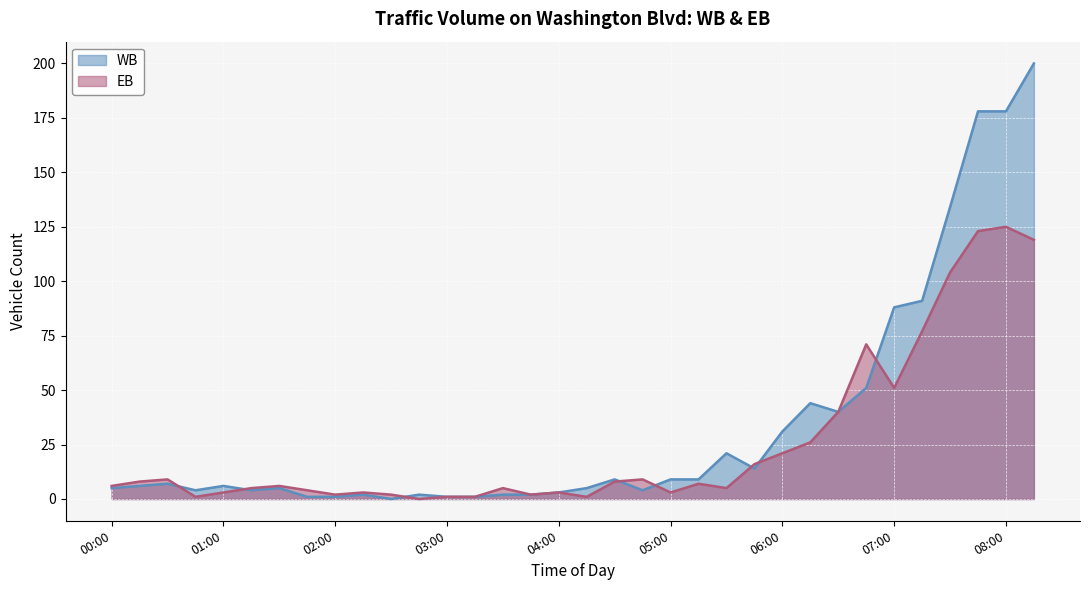

Rank the series by their average value, from highest to lowest.

WB, EB